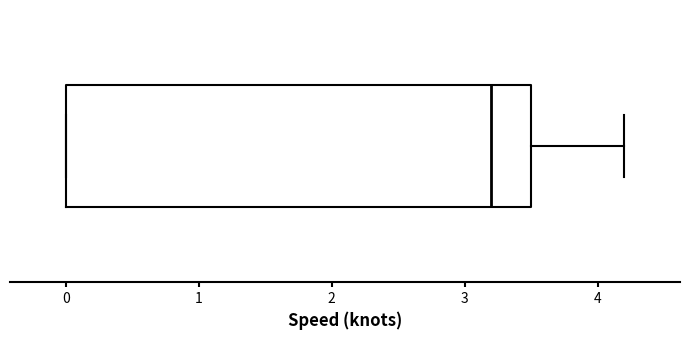

Where does the right whisker of the box end on the x-axis? The values are not printed on the chart, so give them approximately, as read against the axis.

4.2